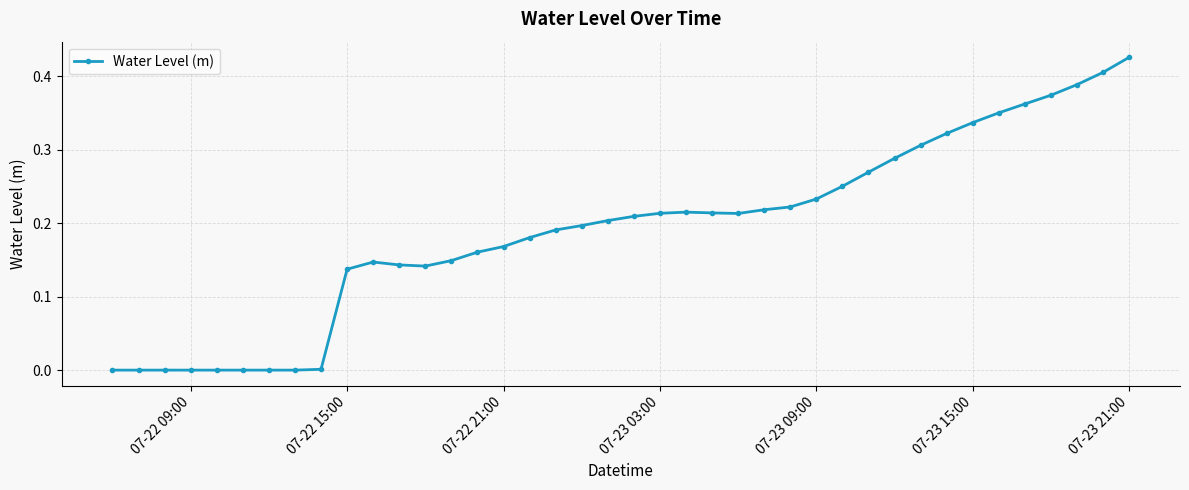

What is the sum of all values?

7.6